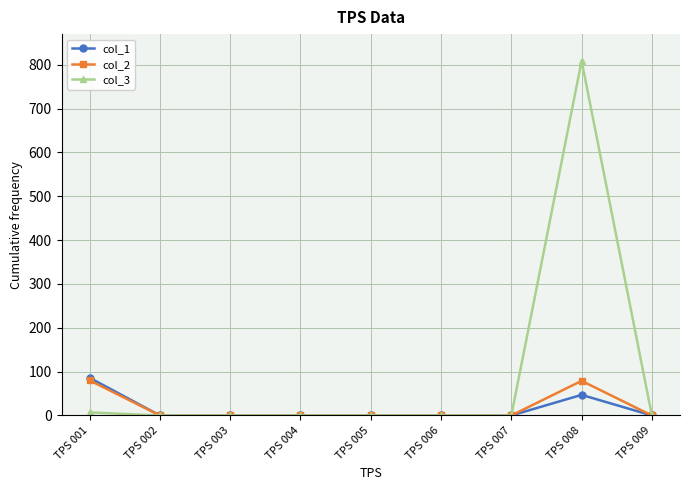

What is the sum of all col_1 values?

133